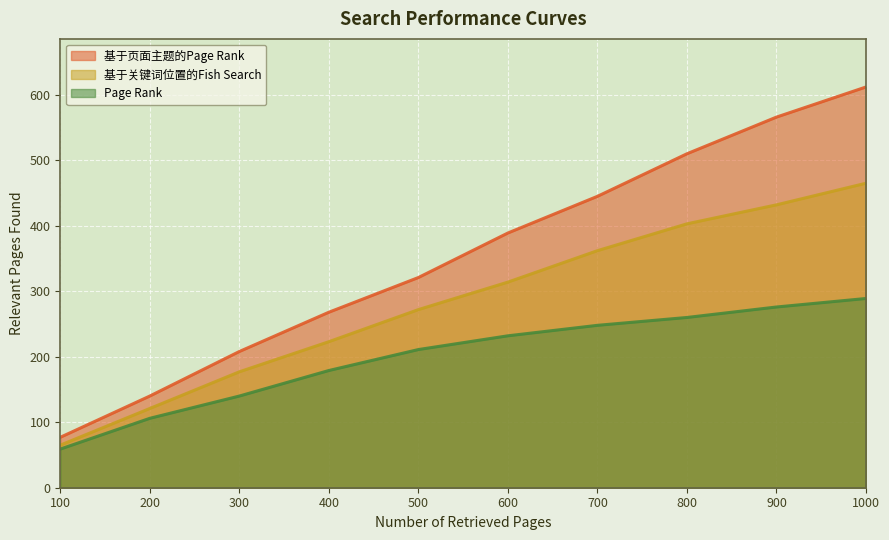

What value does the 基于关键词位置的Fish Search series have at 200?

121